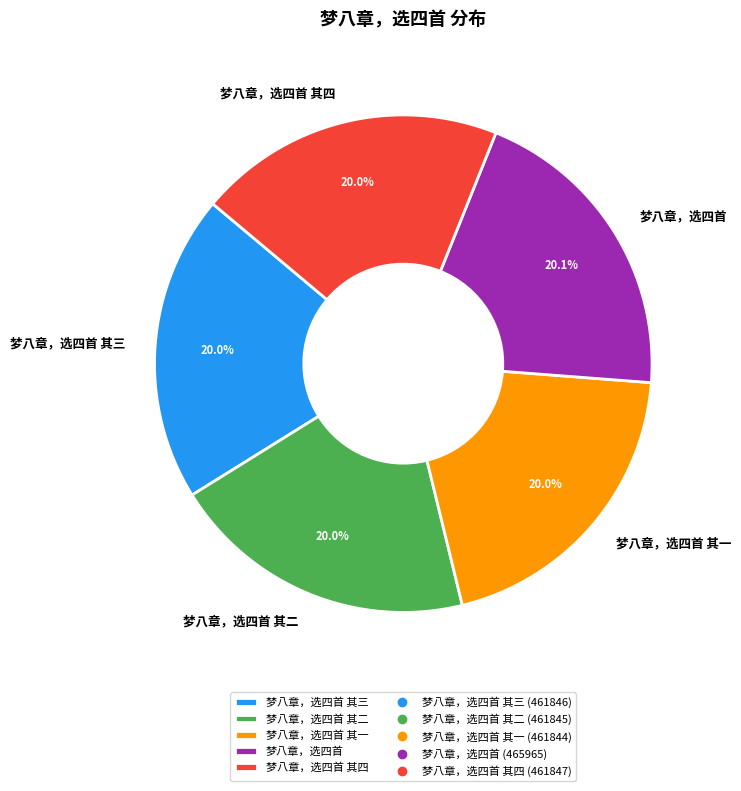

Is 梦八章，选四首 其三 the majority of the pie?

No